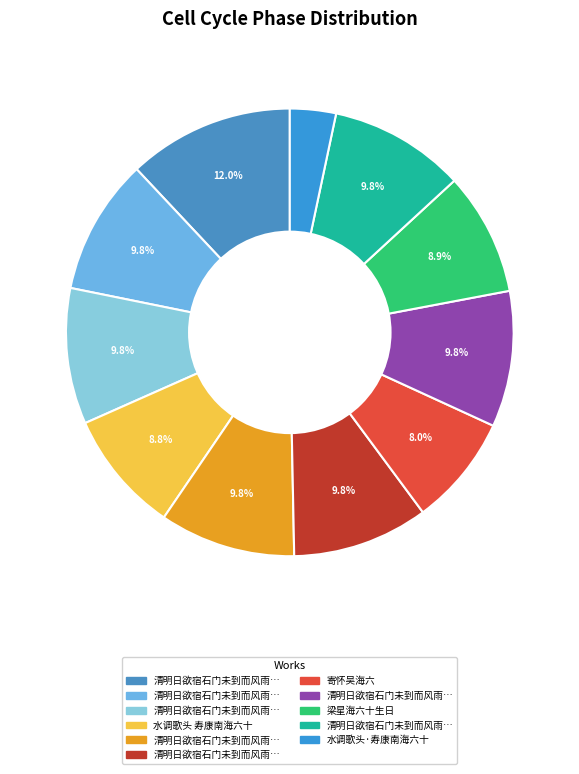

What is the largest slice in the pie chart?

清明日欲宿石门未到而风雨大作泊灵星小海六首